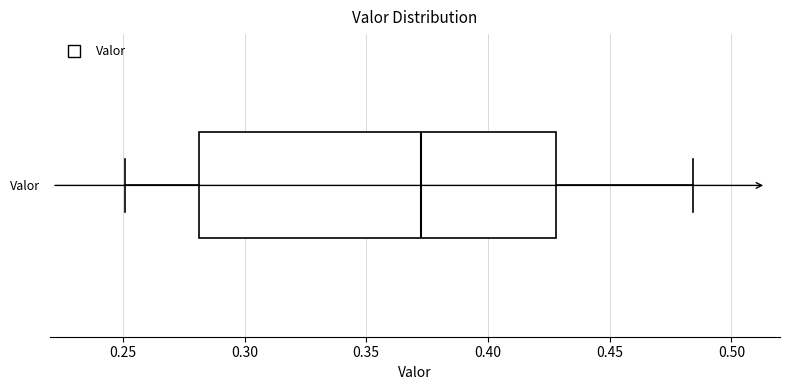

Where is the right edge of the box for Valor on the x-axis? The values are not printed on the chart, so give them approximately, as read against the axis.

0.430